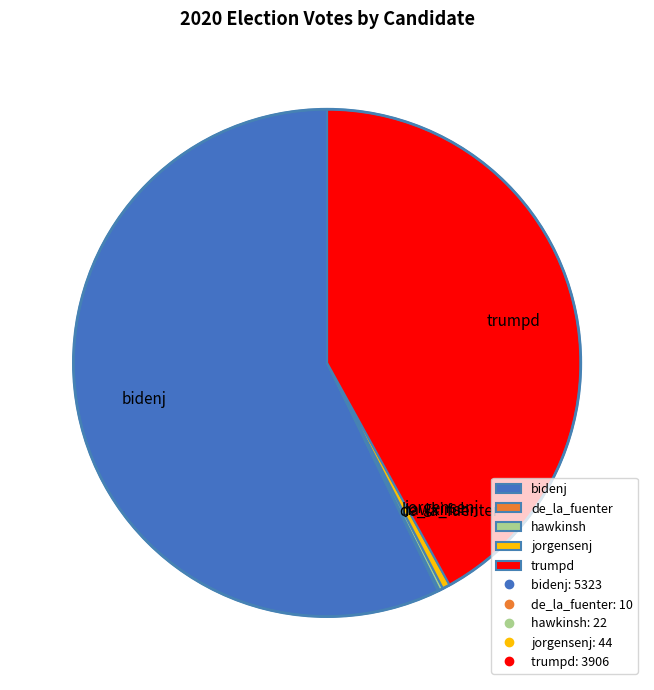

Combined, do trumpd and jorgensenj account for over 50%?

No